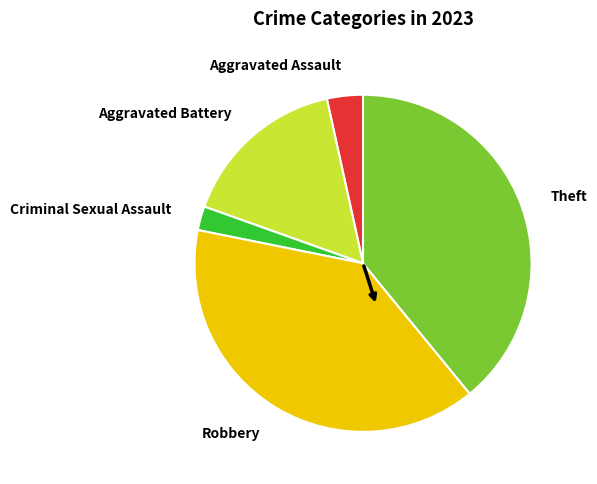

Between Aggravated Assault and Criminal Sexual Assault, which is larger?

Aggravated Assault